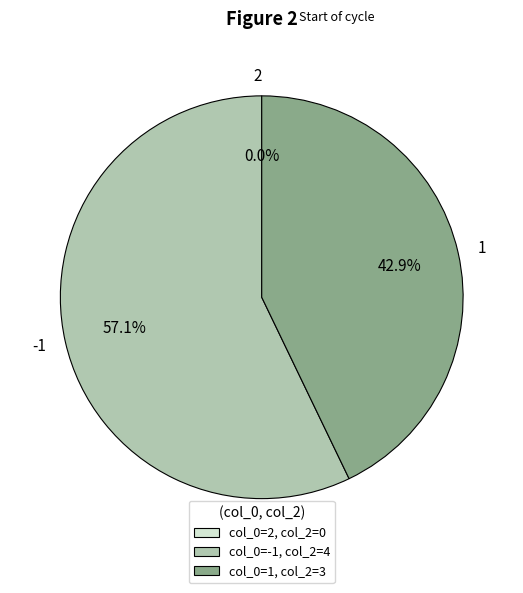

Between -1 and 2, which is larger?

-1